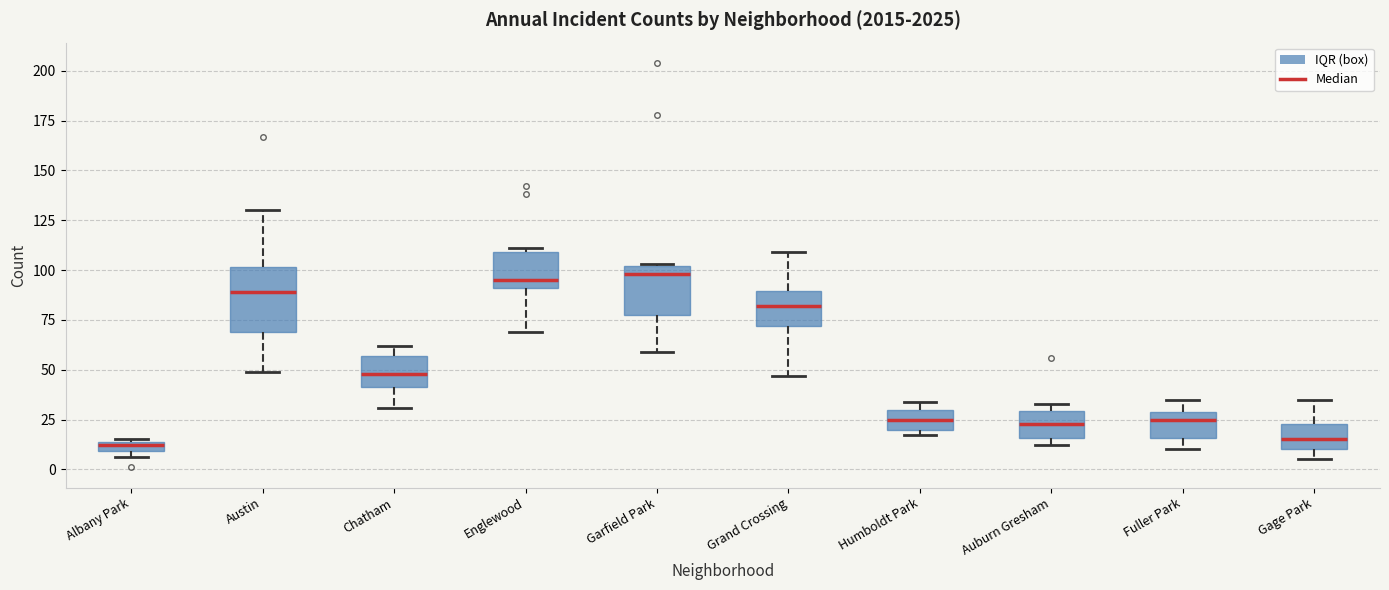

Comparing the boxes themselves (not the whiskers), which one is the tallest?

Austin